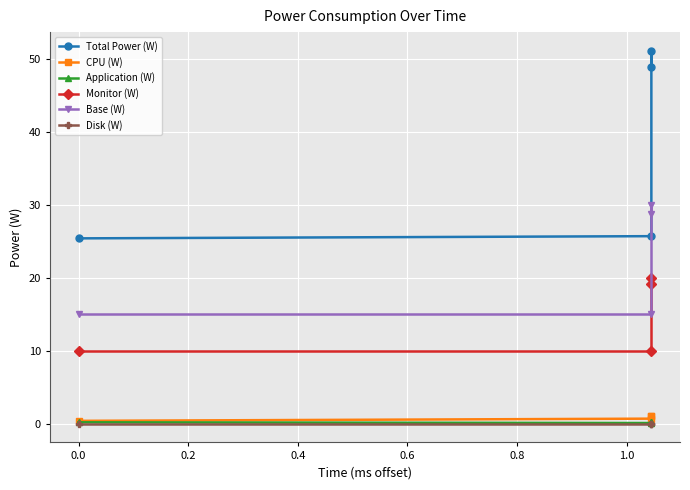

Is it true that Application (W) equals 0.1 at 0.0?

False